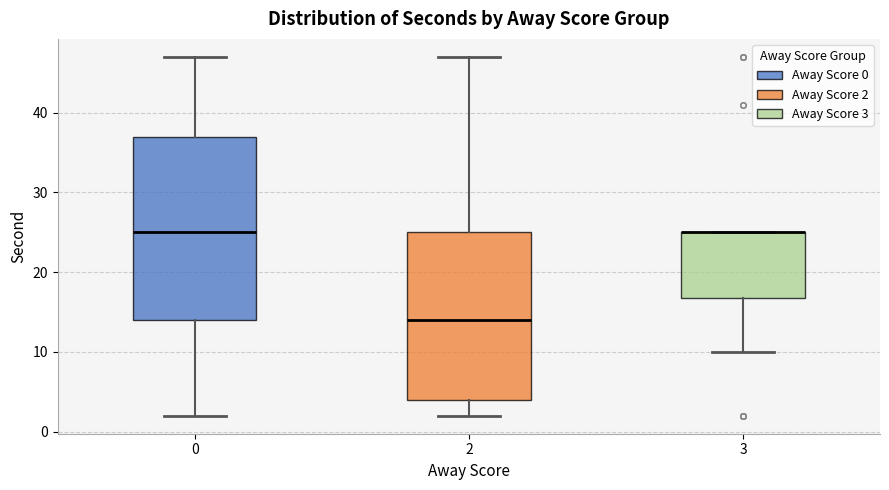

Where does the lower whisker of the box at x = 3 end on the y-axis? The values are not printed on the chart, so give them approximately, as read against the axis.

10